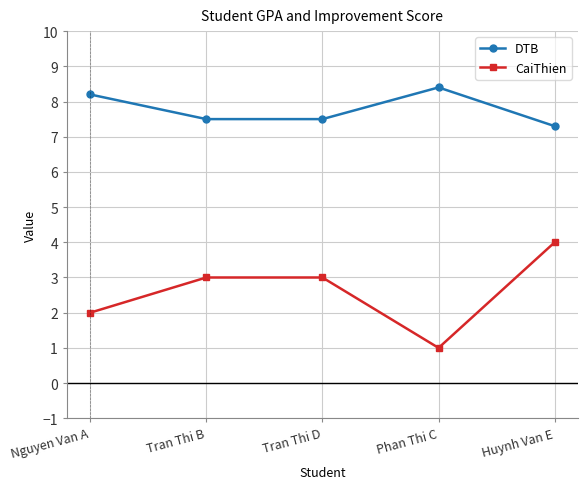

The value of DTB at Huynh Van E is 12.4. True or false?

False